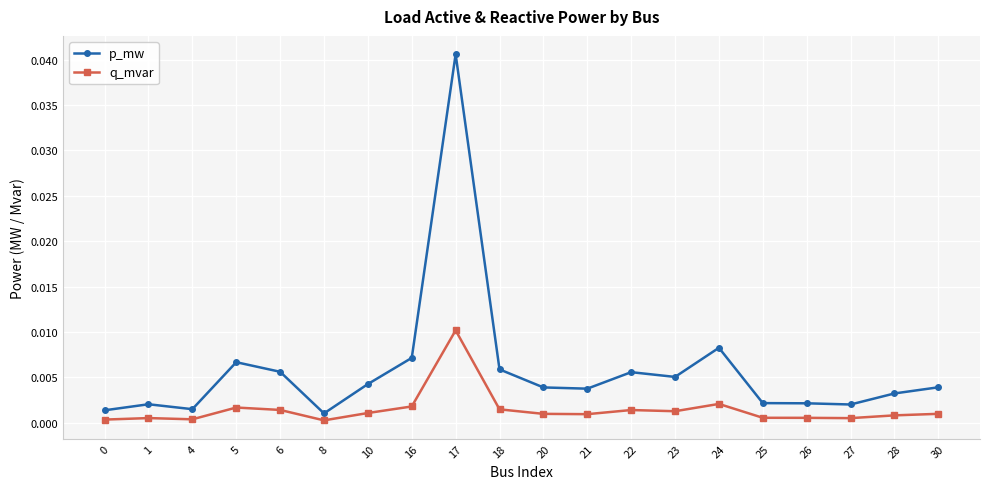

What are all the series names shown in the legend?

p_mw, q_mvar